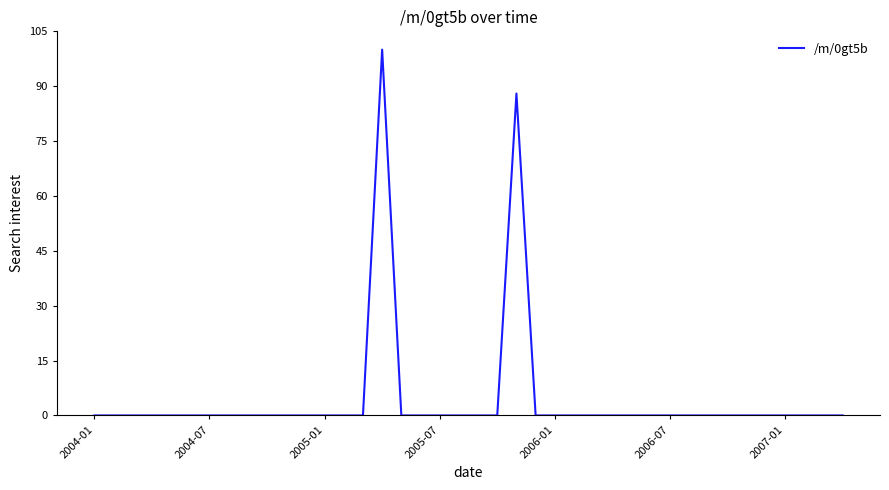

What is the greatest value displayed?

100